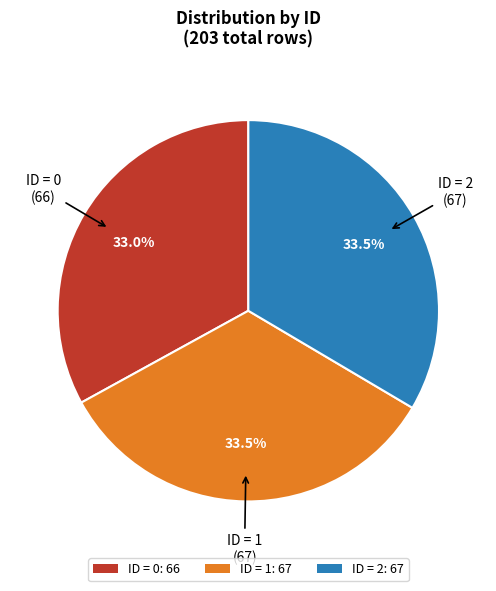

Is ID = 0: 66 the majority of the pie?

No